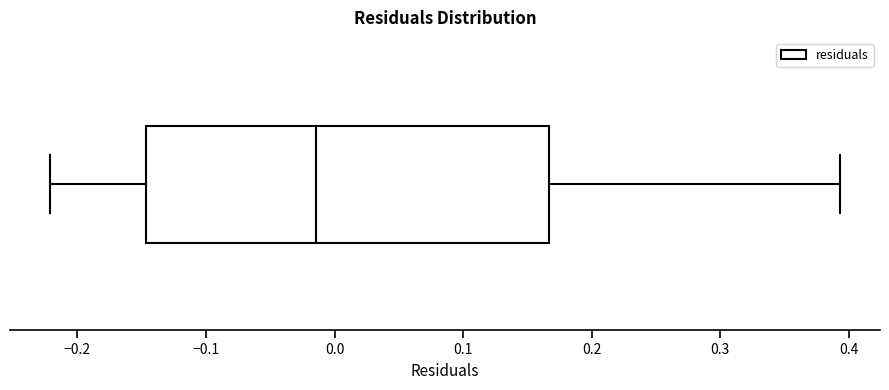

Read this box plot against the x-axis: the position of the median line, the range covered by the box, and the ends of both whiskers. The values are not printed on the chart, so give them approximately, as read against the axis.

median -0.01, box -0.15 to 0.17, whiskers -0.22 to 0.39